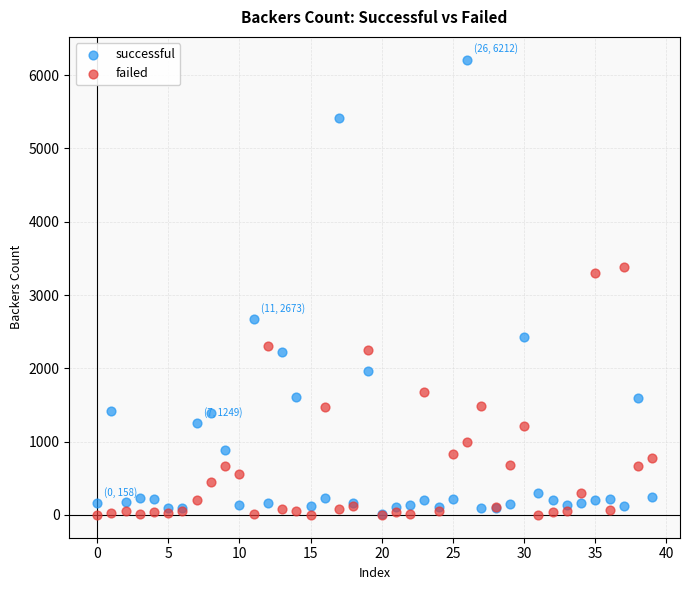

Which series reaches the maximum Y coordinate?

successful